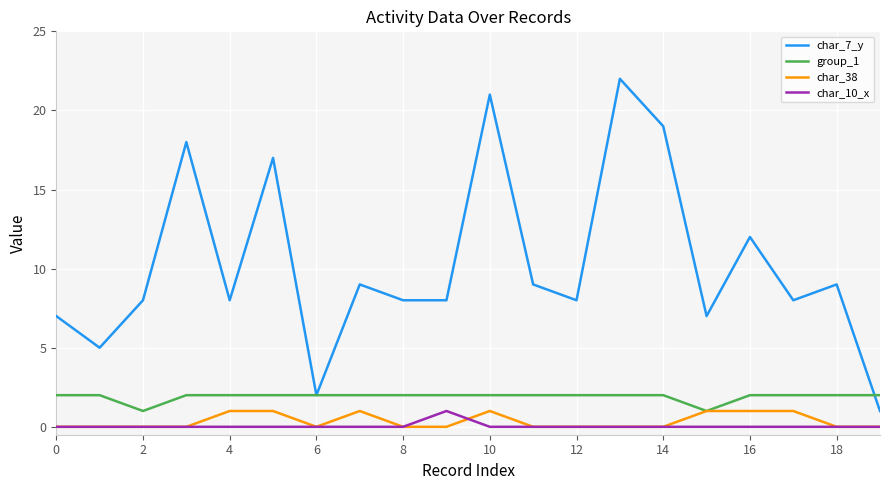

What is the greatest value displayed?

22